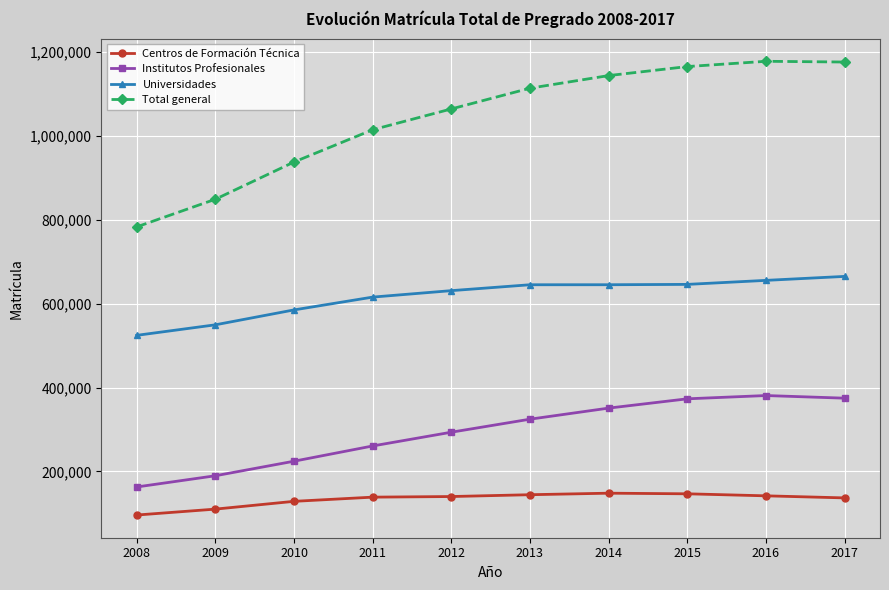

What is the total value across all series at 2015?

2331812